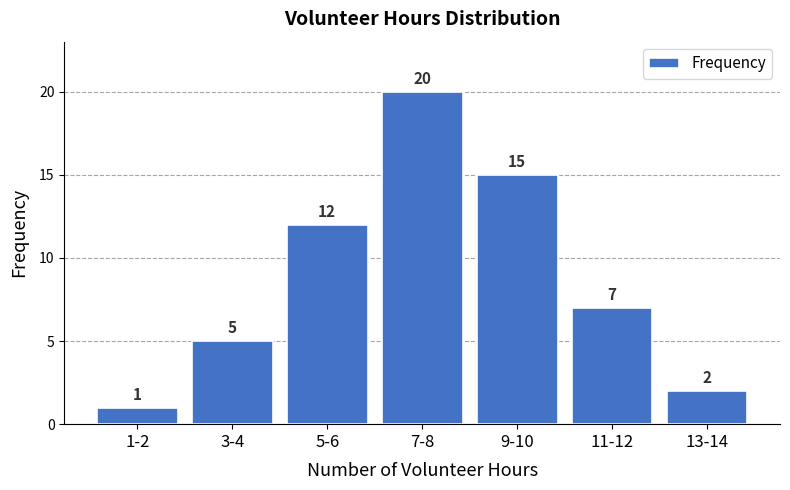

Reading right to left, list all the values displayed in this chart.

13-14=2	11-12=7	9-10=15	7-8=20	5-6=12	3-4=5	1-2=1